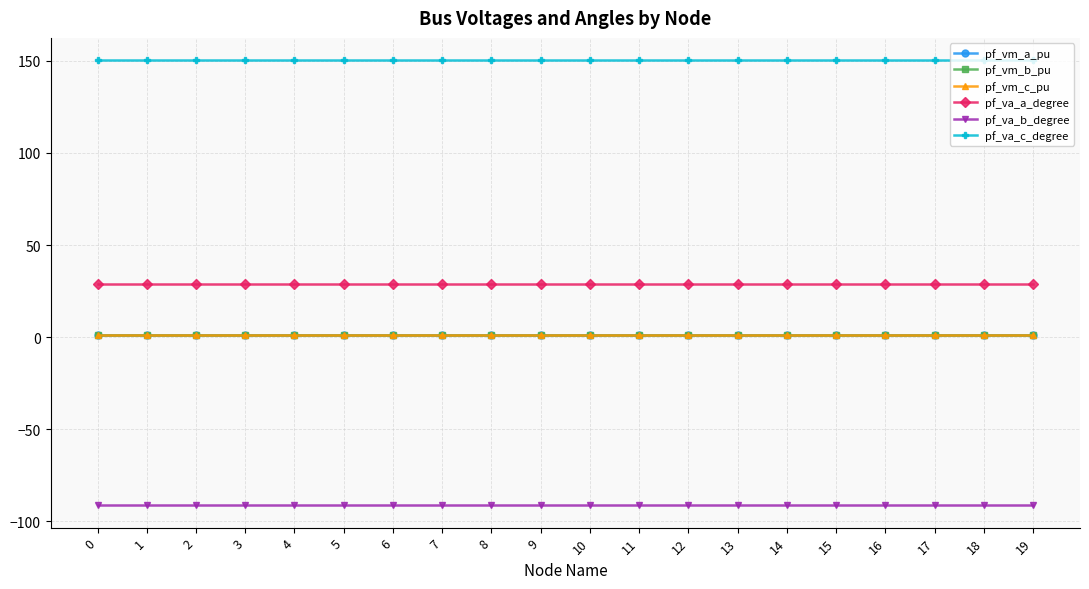

How many distinct data groups are displayed?

6